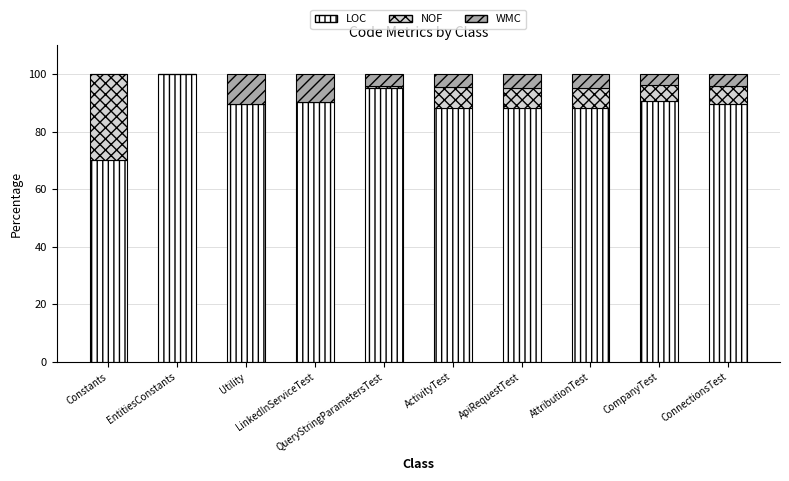

What is the highest value of the LOC series?

100.0